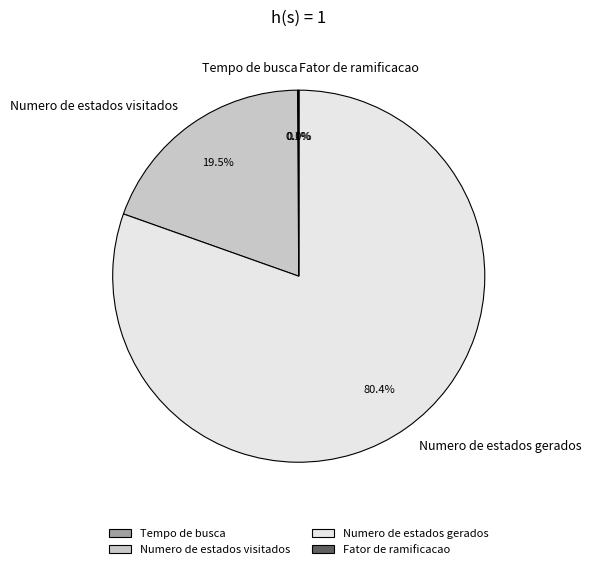

Which category accounts for the majority?

Numero de estados gerados